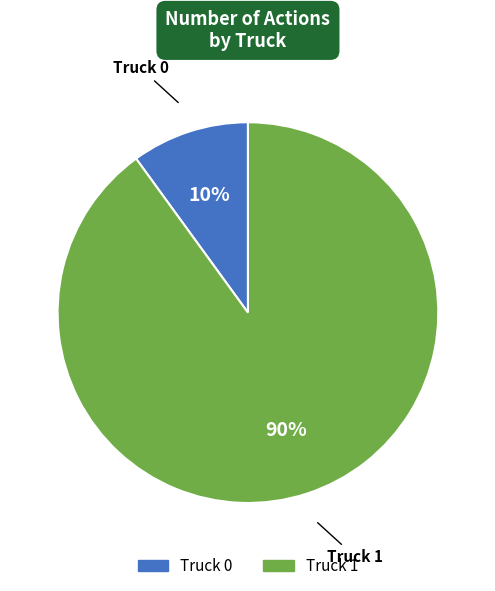

How many slices are in this pie chart?

2